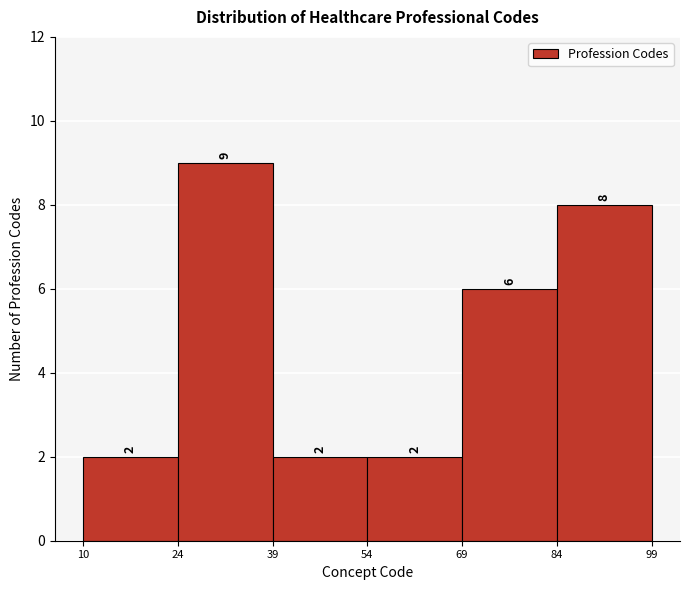

Over which range of the x-axis is the bar tallest?

24 to 39